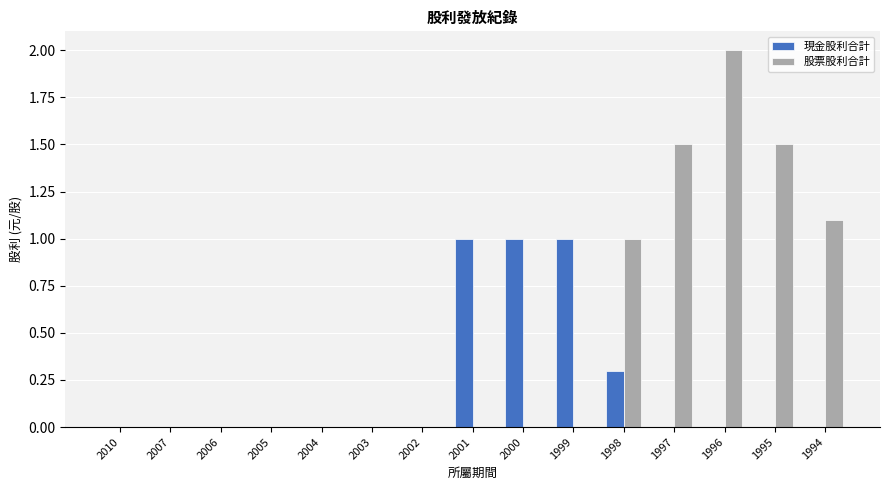

What is the total value across all series at 1998?

1.3